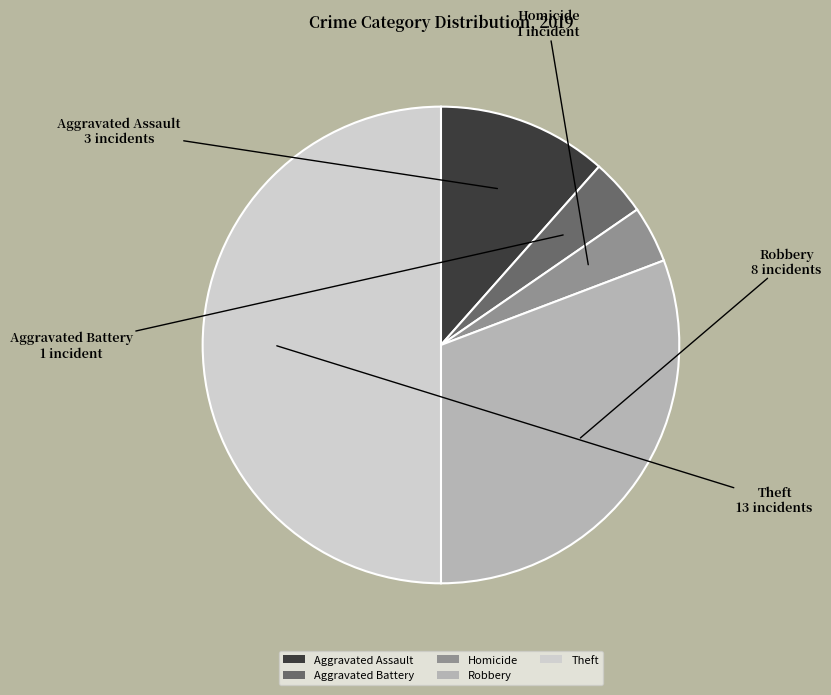

Is Homicide the majority of the pie?

No